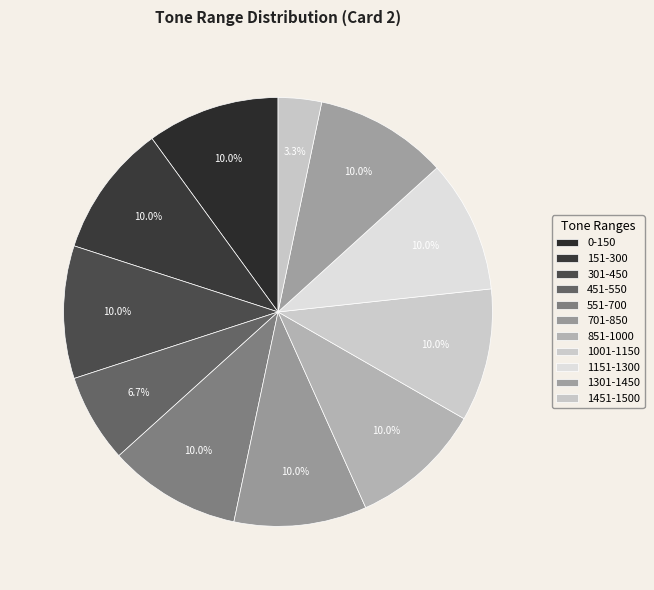

Is it true that 551-700 is 10% of the pie?

True